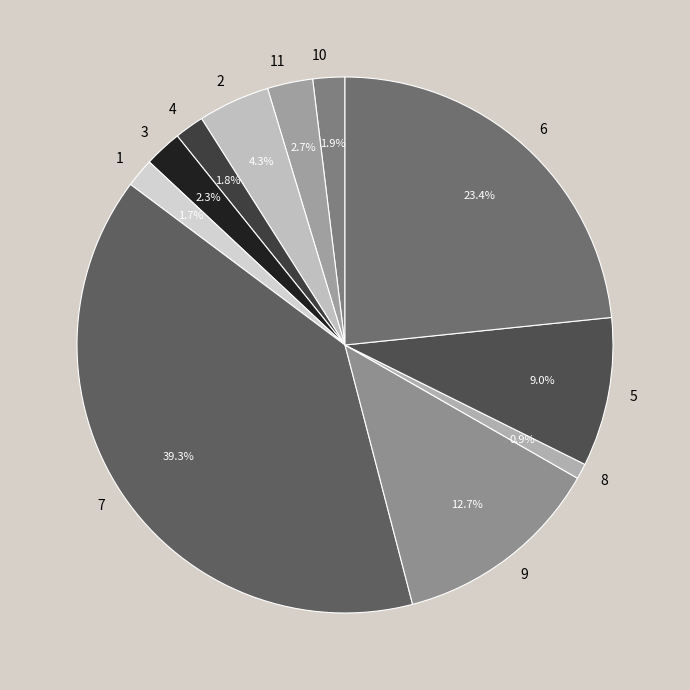

Does any single category account for the majority?

No